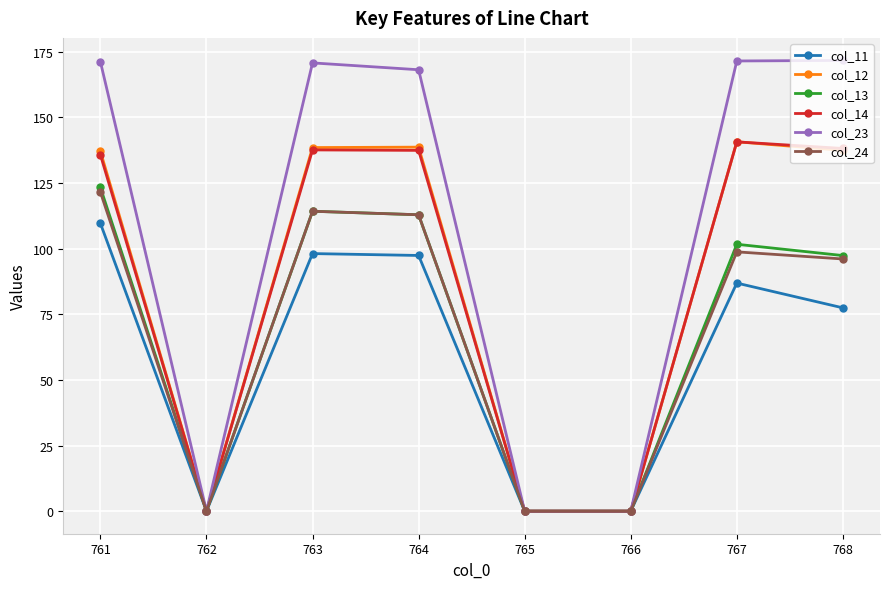

What are all the series names shown in the legend?

col_11, col_12, col_13, col_14, col_23, col_24